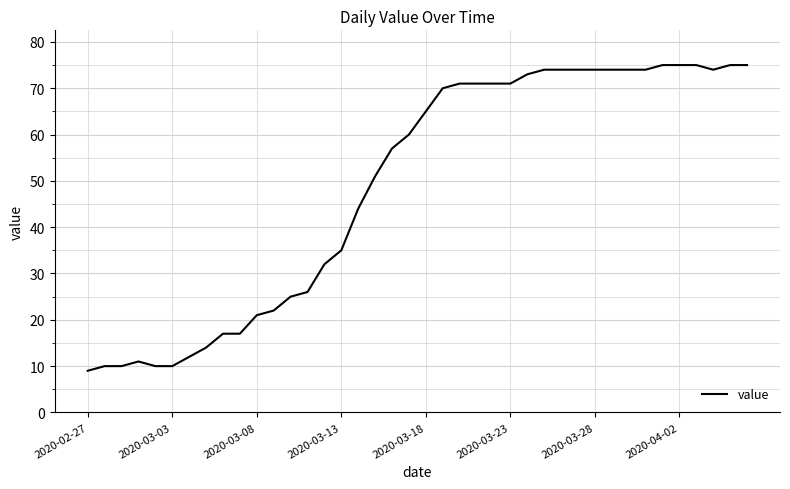

What is the difference between the maximum and minimum values?

66